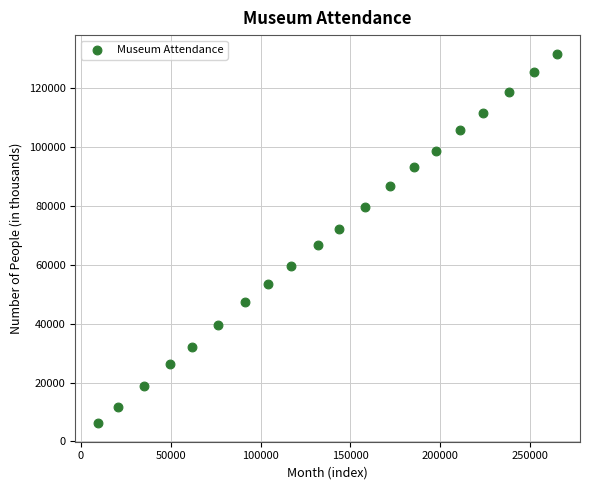

What is the range of Y values (max minus min)?

125649